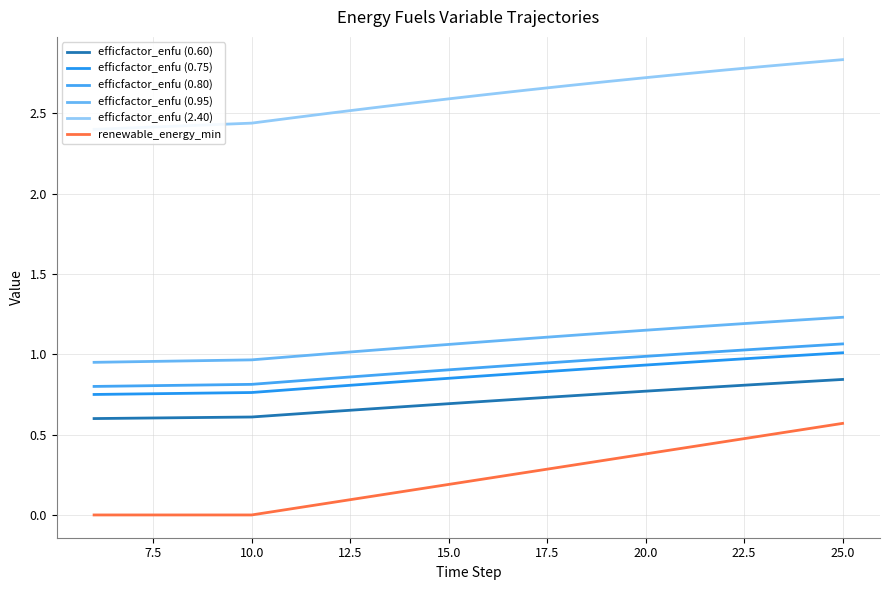

What is the average value of the efficfactor_enfu (2.40) series?

2.6